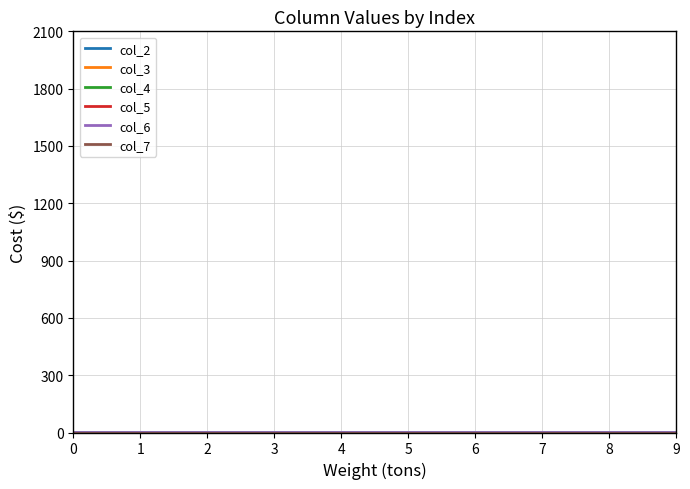

True or false: col_6 and col_7 cross at least once.

False